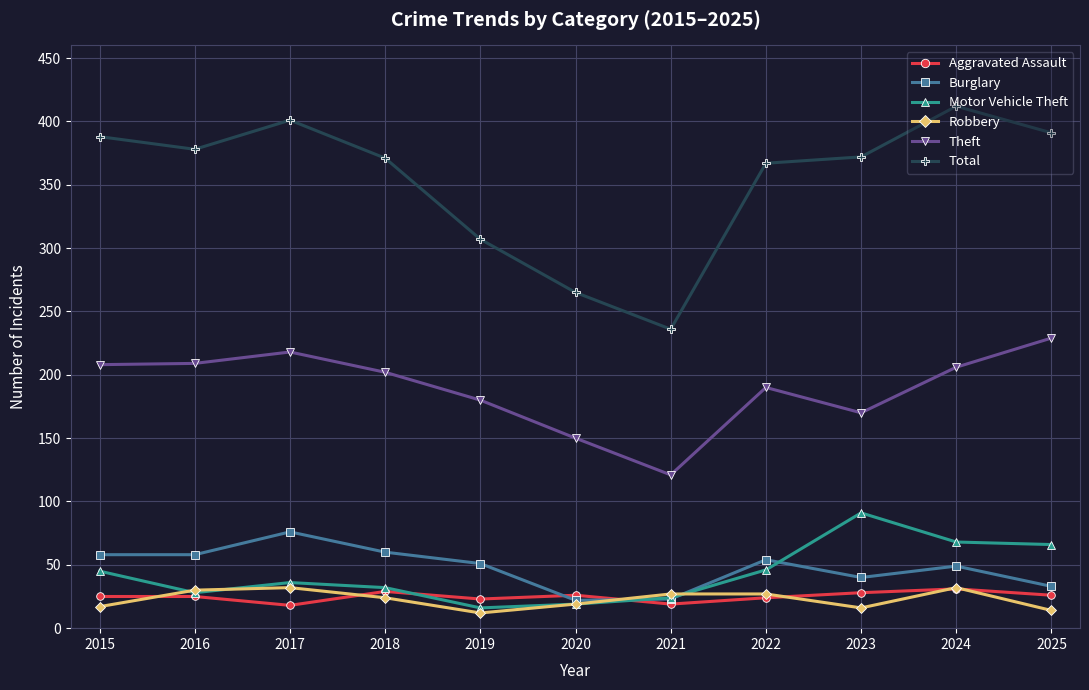

How many data points does each series have?

11